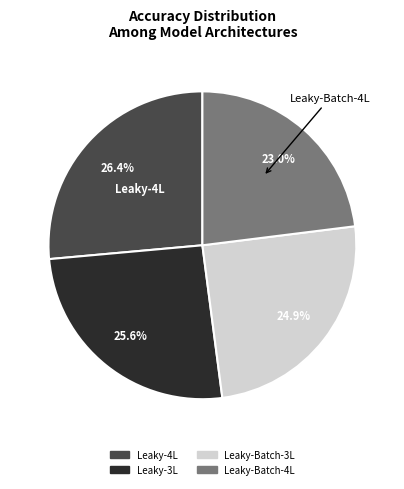

Approximately how many times larger is the value at Leaky-3L compared to Leaky-Batch-4L?

1.1